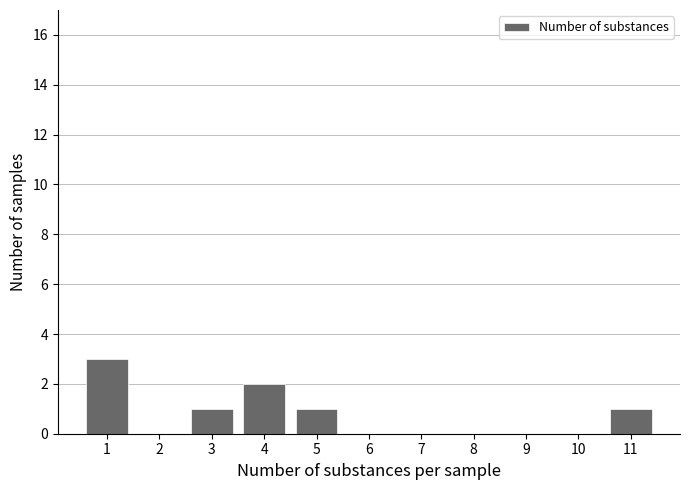

Reading left to right, list all the values displayed in this chart.

1=3	2=0	3=1	4=2	5=1	6=0	7=0	8=0	9=0	10=0	11=1